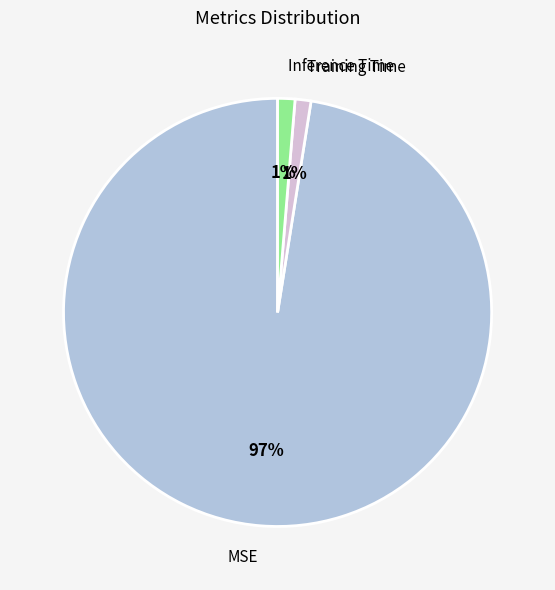

Is the sum of Inference Time and Training Time greater than half?

No